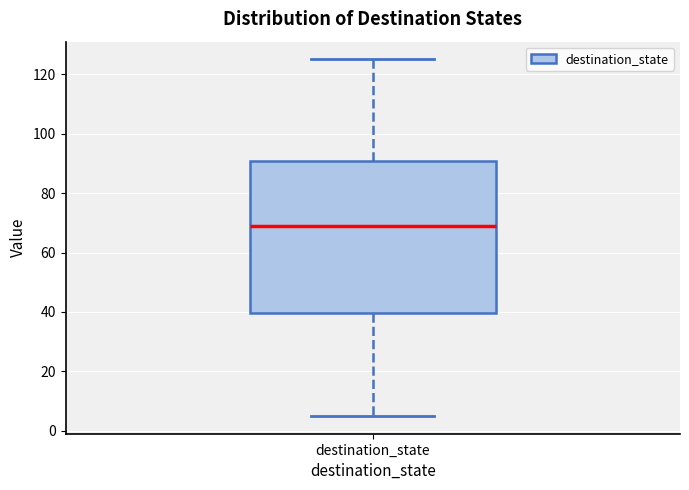

Transcribe this box plot: give where the median line is, the range the box spans, and where the two whiskers end, as read against the y-axis. The values are not printed on the chart, so give them approximately, as read against the axis.

median 70, box 40 to 90, whiskers 6 to 126